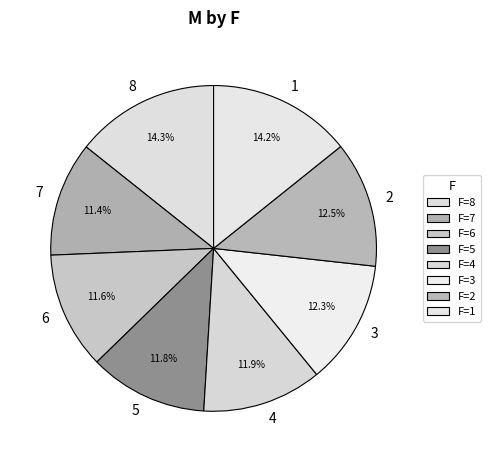

How many slices are in this pie chart?

8